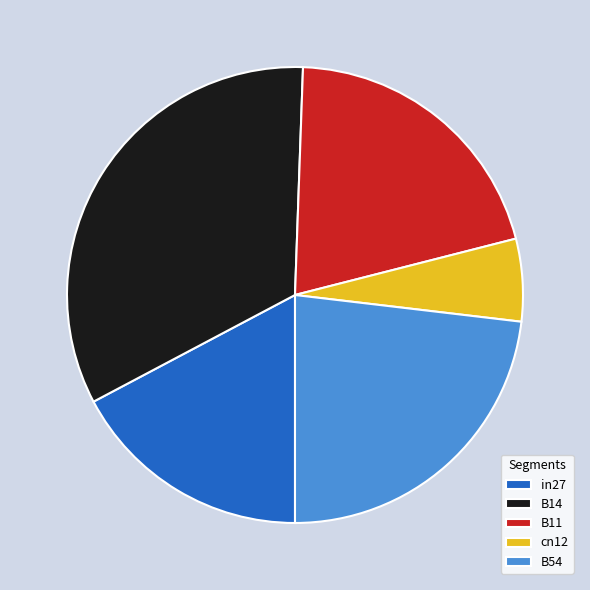

True or false: B14 accounts for 46% of the total.

False